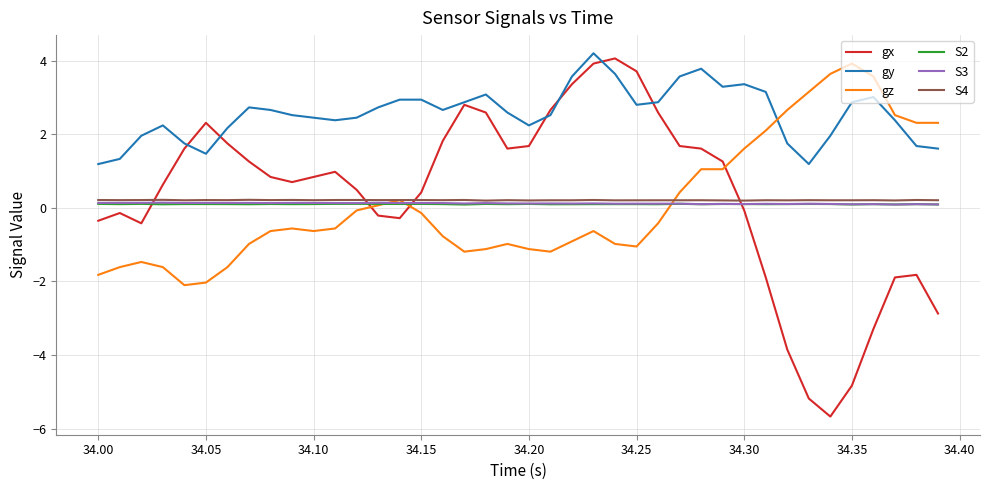

Which series has the largest total across all categories?

gy